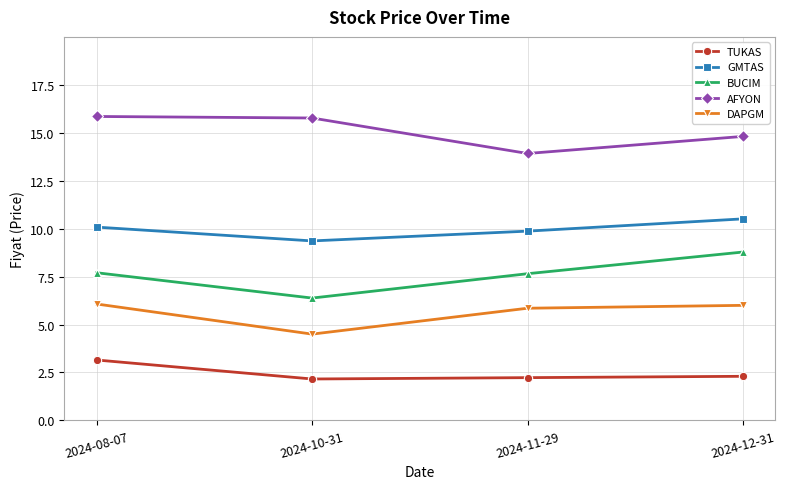

Is the value of DAPGM at 2024-11-29 greater than the value of BUCIM at 2024-08-07?

No